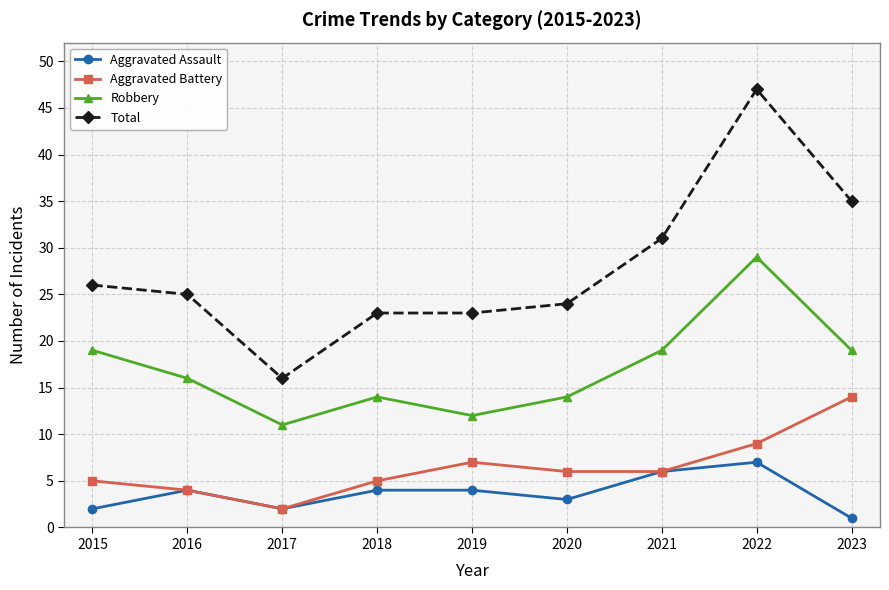

The value of Aggravated Battery at 2016 is 4. True or false?

True